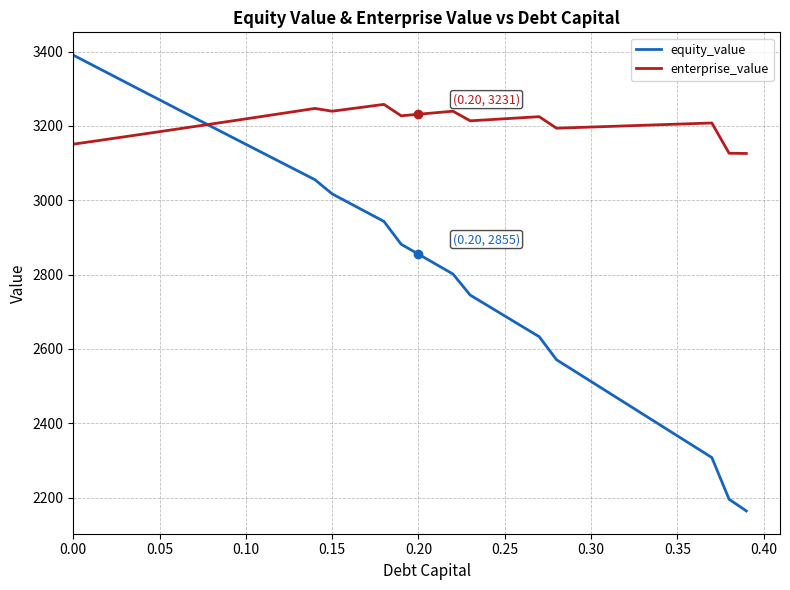

List the series in order of their overall mean, highest first.

enterprise_value, equity_value